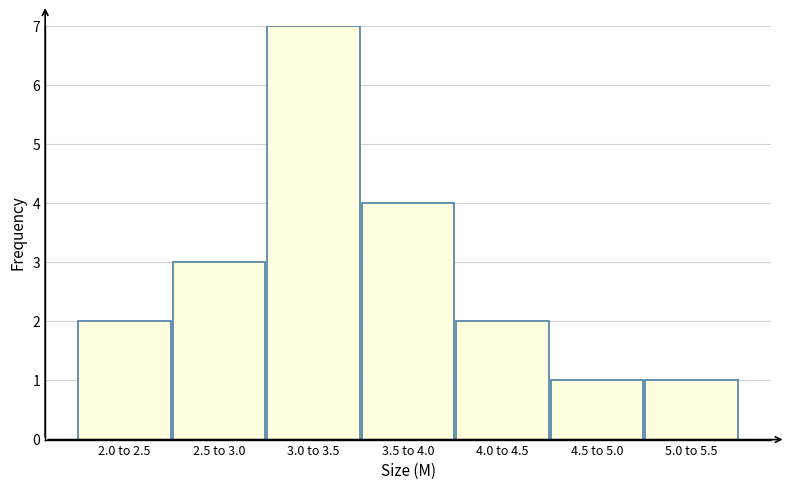

Reading right to left, what are all the values shown in this chart?

5.0 to 5.5=1	4.5 to 5.0=1	4.0 to 4.5=2	3.5 to 4.0=4	3.0 to 3.5=7	2.5 to 3.0=3	2.0 to 2.5=2